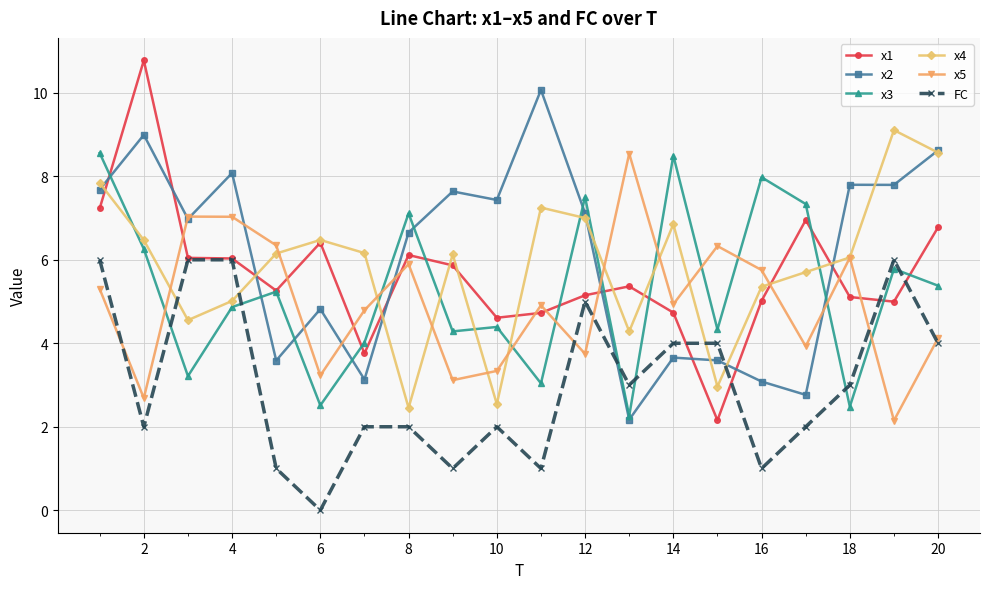

What is the maximum value shown in the chart?

10.8